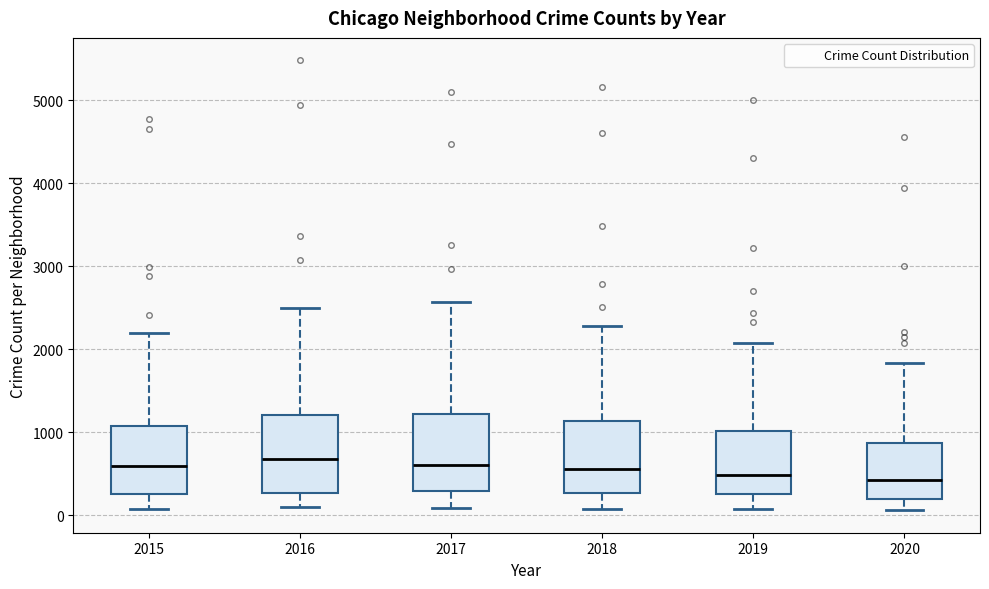

Where does the median line of the box at x = 2016 sit on the y-axis? The values are not printed on the chart, so give them approximately, as read against the axis.

700